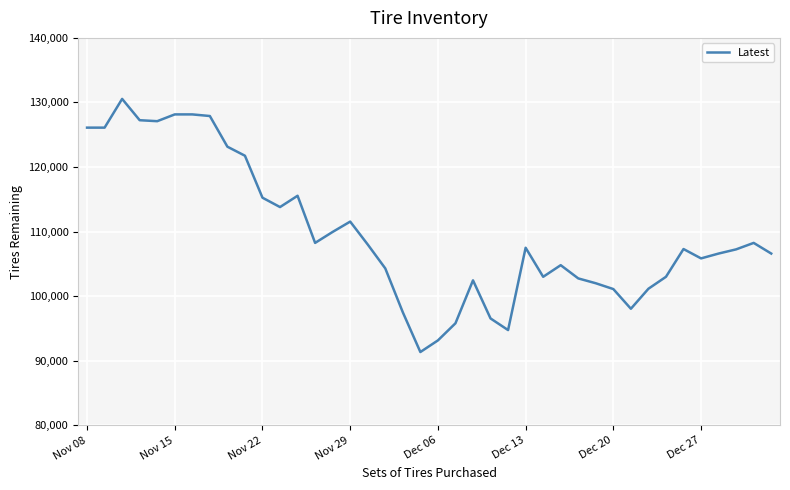

What is the smallest value displayed?

91350